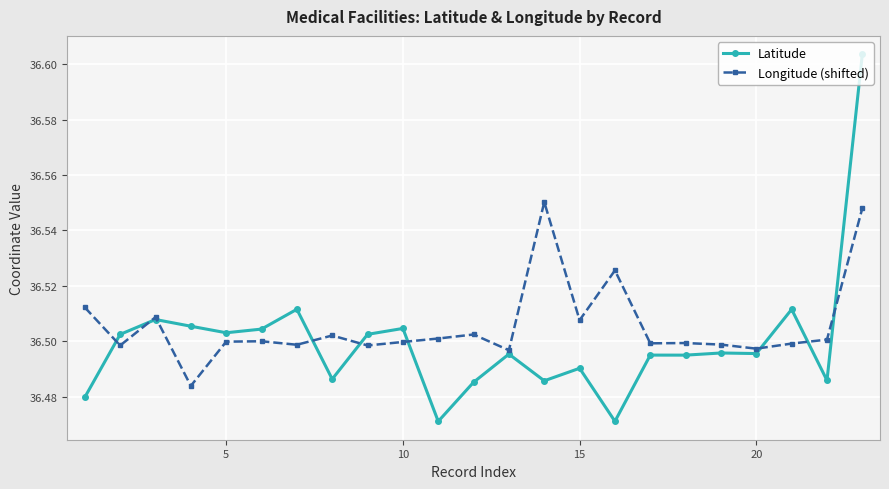

Rank the series by their maximum value, from lowest to highest.

Longitude (shifted), Latitude